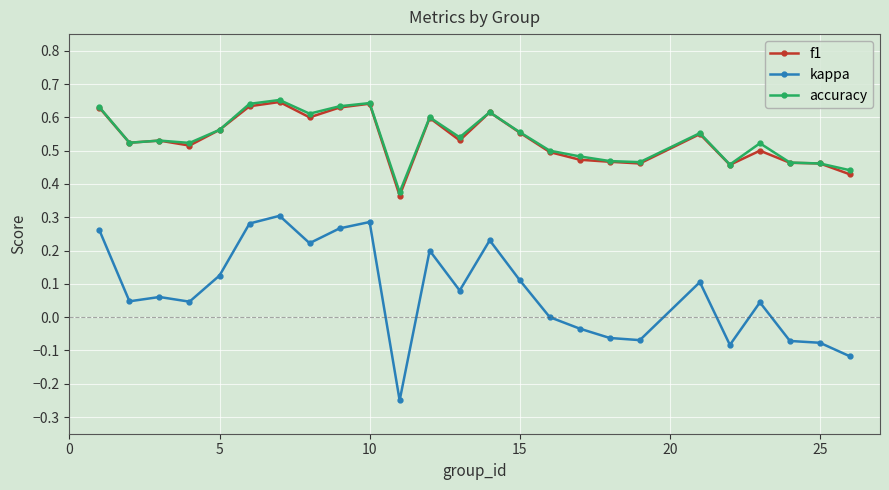

Which series has the widest spread of values?

kappa